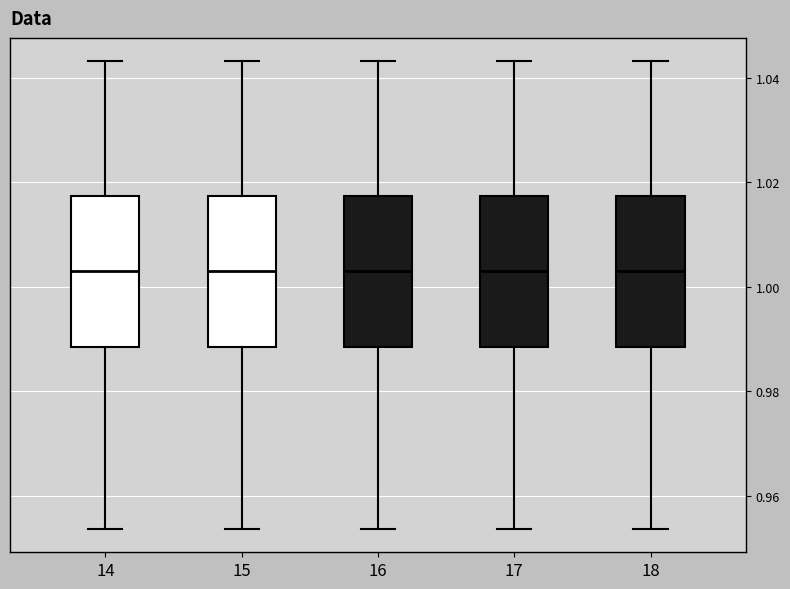

Where does the upper whisker of the box at x = 15 end on the y-axis? The values are not printed on the chart, so give them approximately, as read against the axis.

1.044